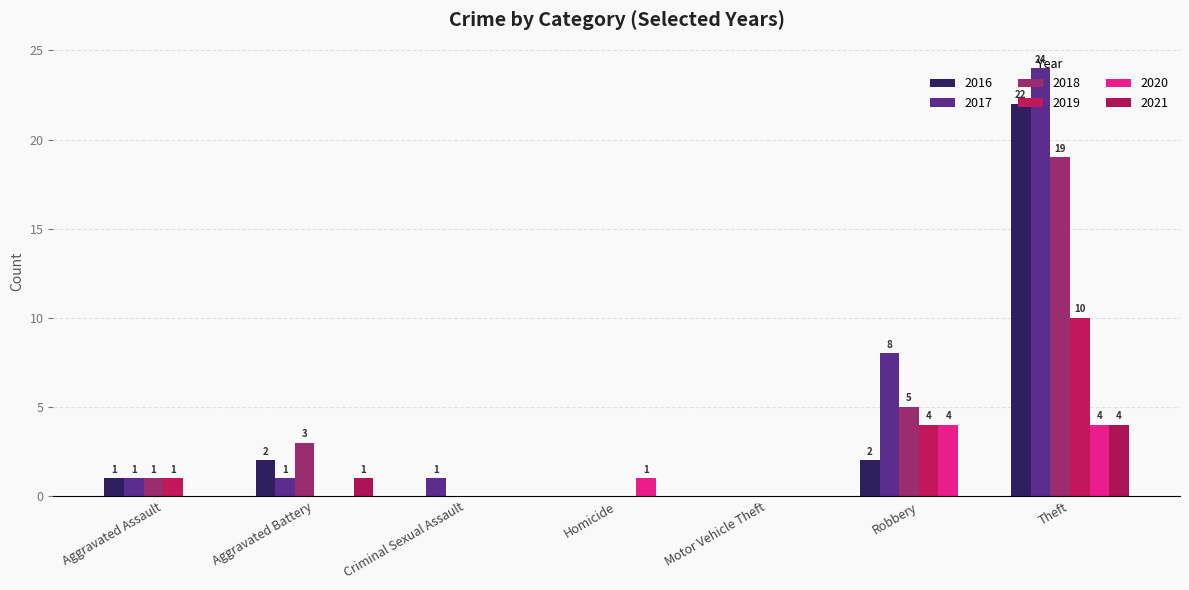

What is the average value of the 2018 series?

4